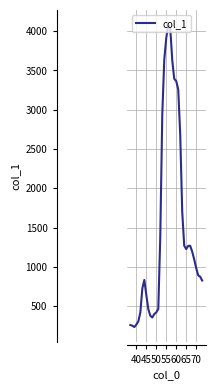

What is the difference between the maximum and minimum values?

3843.8